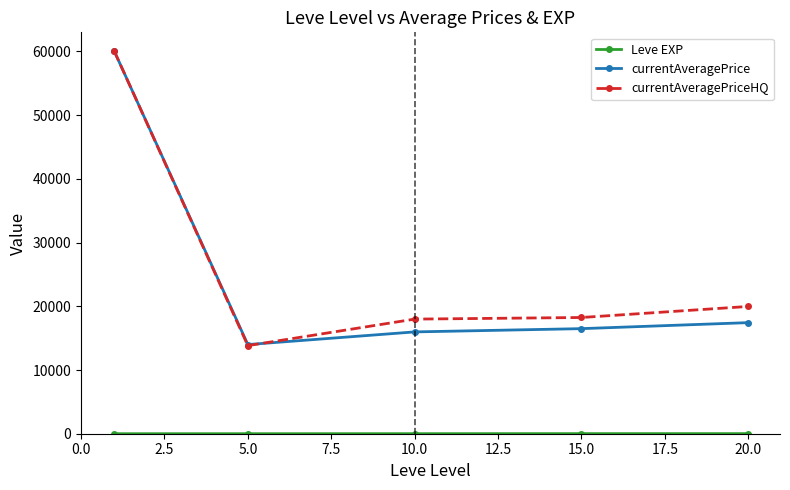

True or false: currentAveragePrice has more than 1 interior local peaks.

False